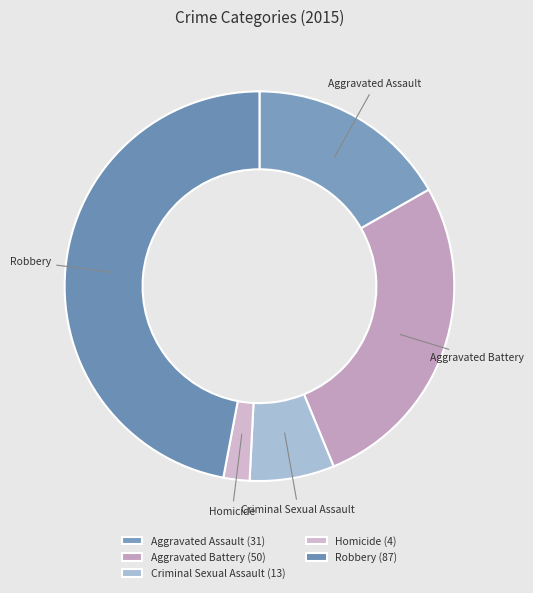

Do Aggravated Battery and Criminal Sexual Assault together represent more than half of the pie?

No